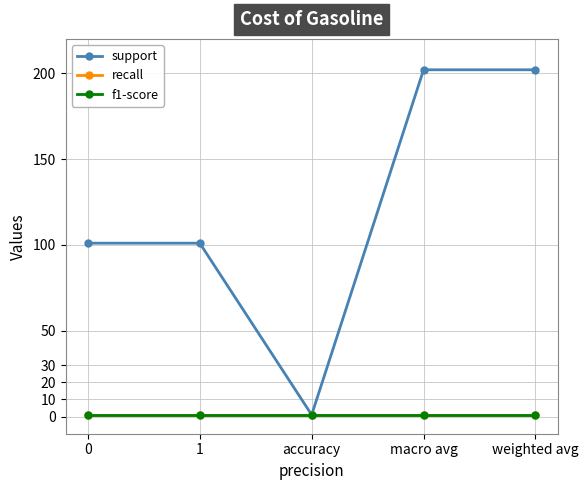

At which category is the sum across all series the highest?

macro avg